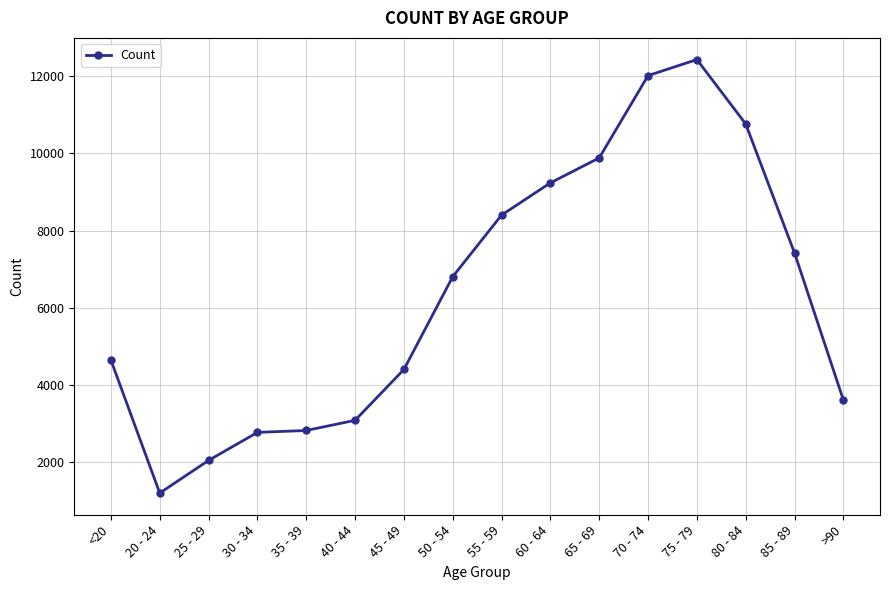

What is the difference between the second highest and second lowest values?

9980